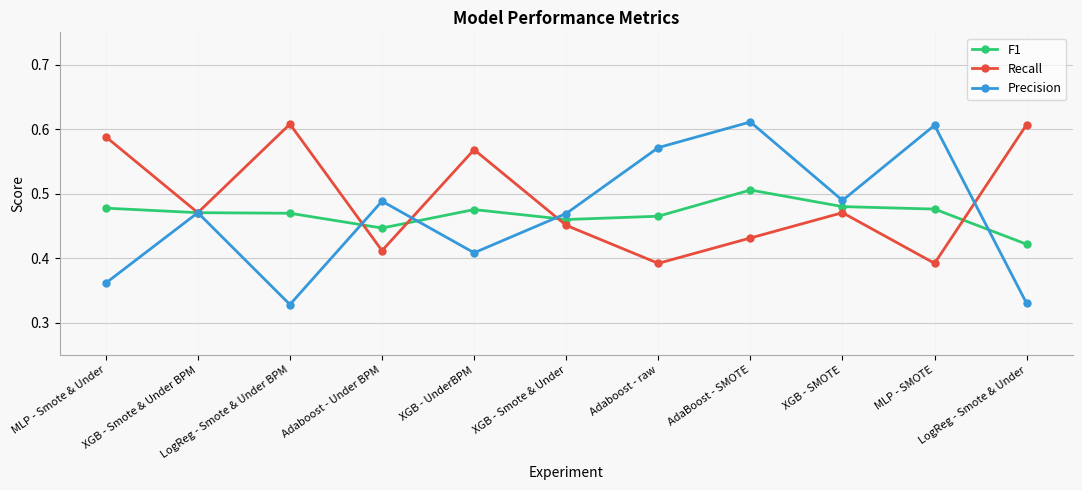

At MLP - SMOTE, list the series in order from largest to smallest.

Precision, F1, Recall